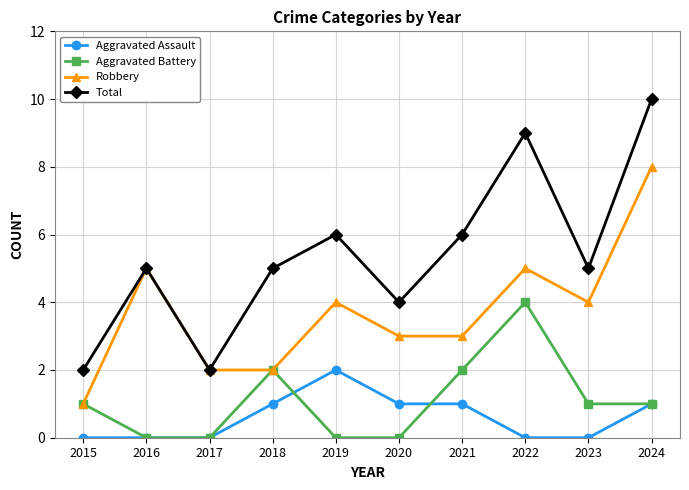

Rank the series by their maximum value, from highest to lowest.

Total, Robbery, Aggravated Battery, Aggravated Assault